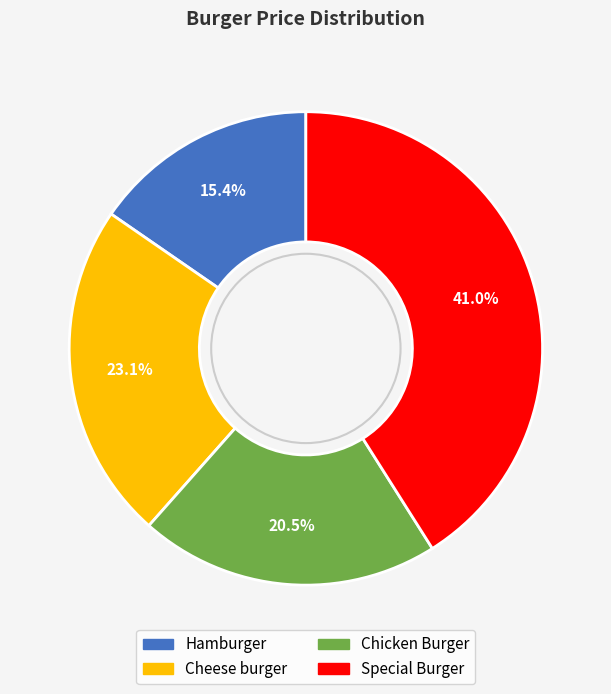

Which slice is the largest?

Special Burger